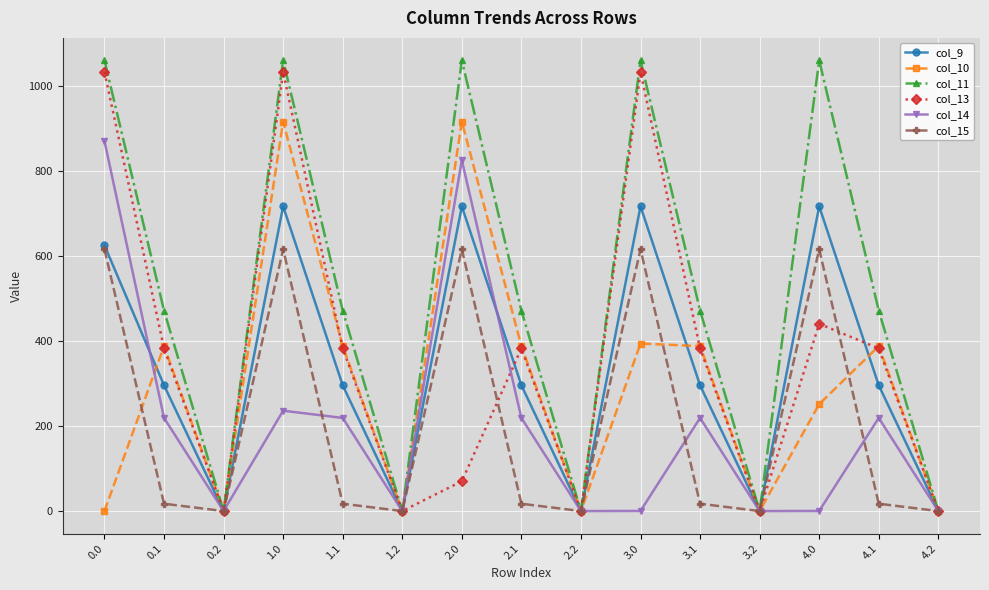

Is it true that col_9 equals 324.0 at 2.2?

False